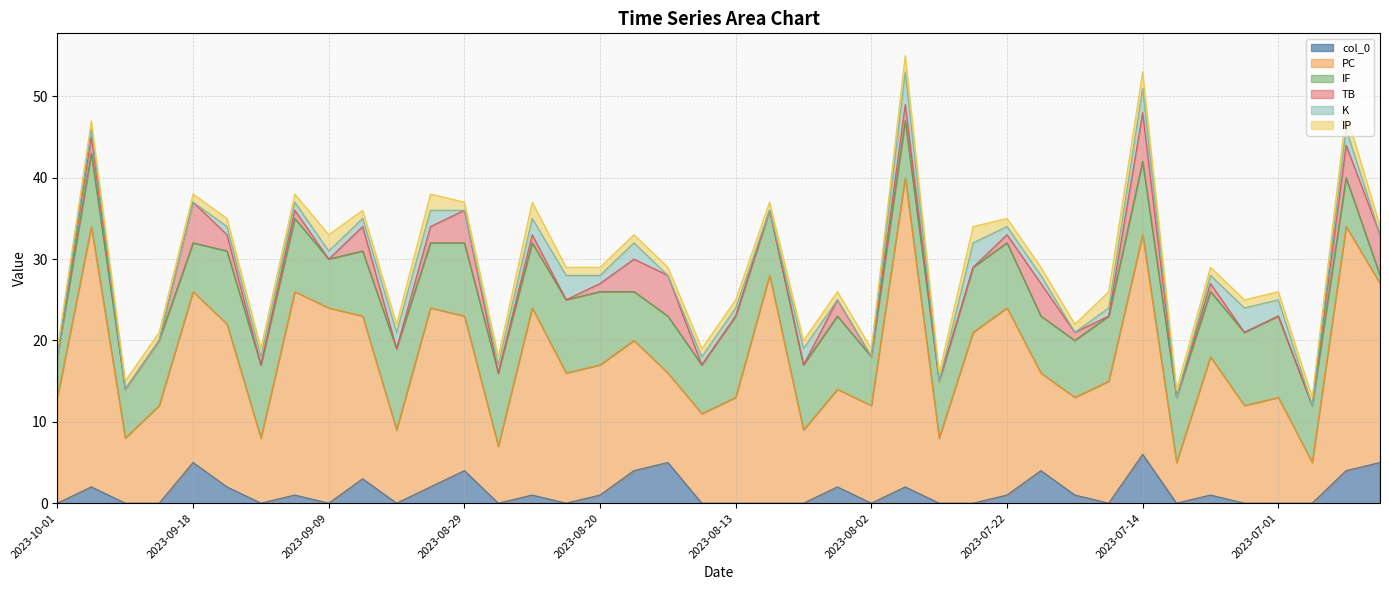

At which label is K closest to 2?

2023-09-05